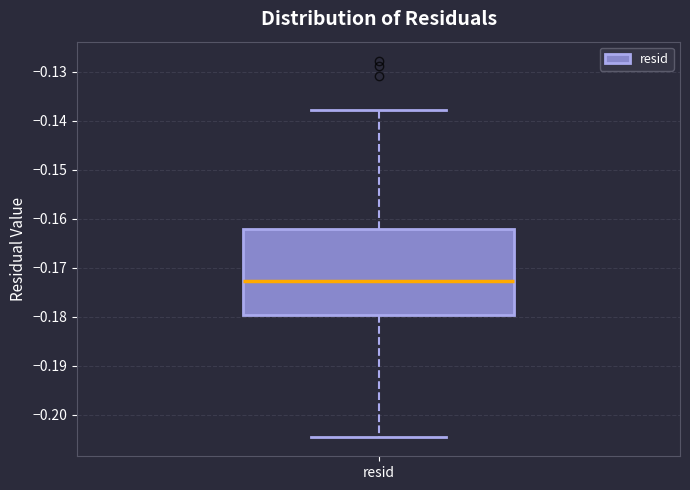

Transcribe this box plot: give where the median line is, the range the box spans, and where the two whiskers end, as read against the y-axis. The values are not printed on the chart, so give them approximately, as read against the axis.

median -0.173, box -0.180 to -0.162, whiskers -0.205 to -0.138